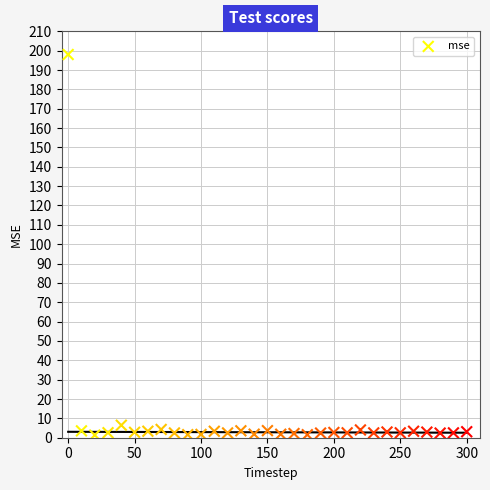

What Y value in the scatter plot is closest to 99?

6.5